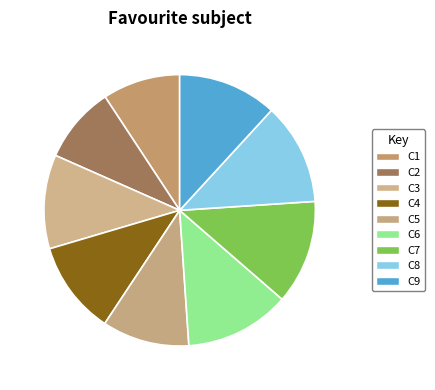

Count the number of slices in the pie.

9